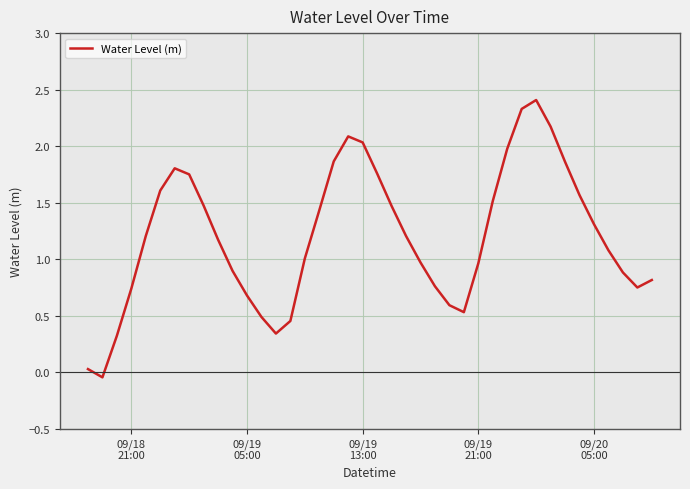

What is the difference between the maximum and minimum values?

2.5